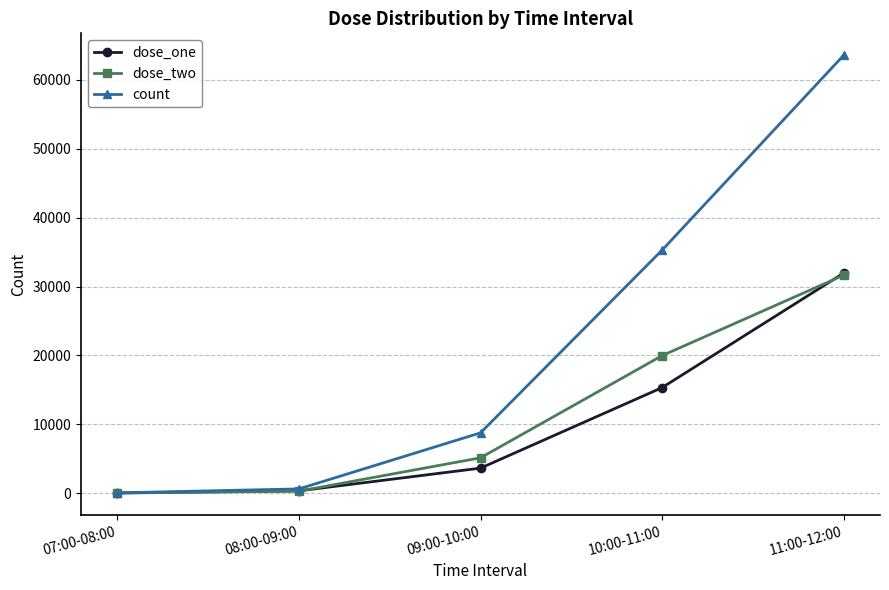

Which series has the largest total across all categories?

count